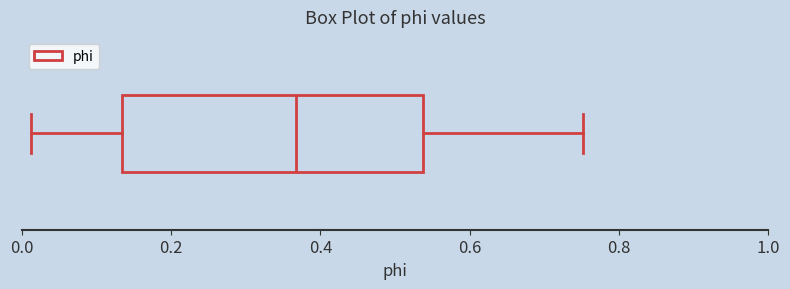

Where is the right edge of the box on the x-axis? The values are not printed on the chart, so give them approximately, as read against the axis.

0.54